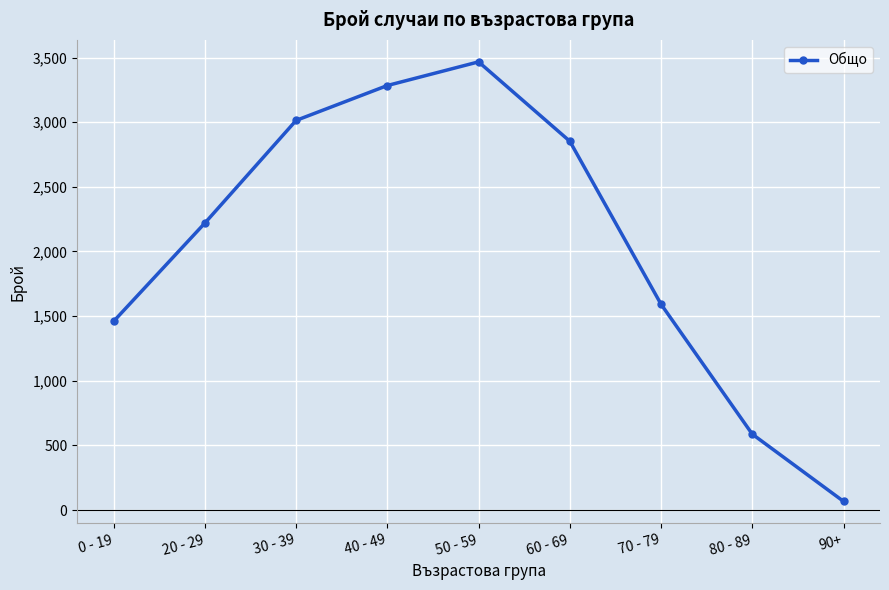

Rank the categories by value from lowest to highest.

90+, 80 - 89, 0 - 19, 70 - 79, 20 - 29, 60 - 69, 30 - 39, 40 - 49, 50 - 59